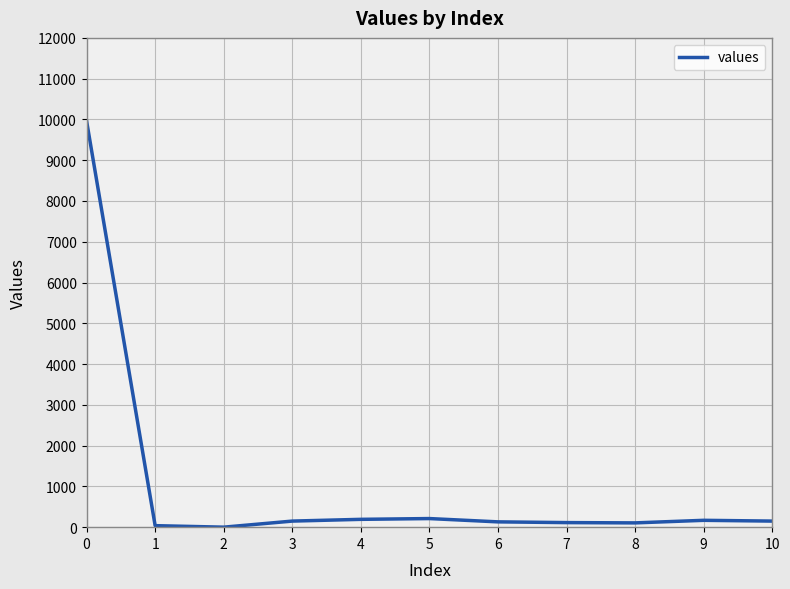

The value at 0 is 14665. True or false?

False